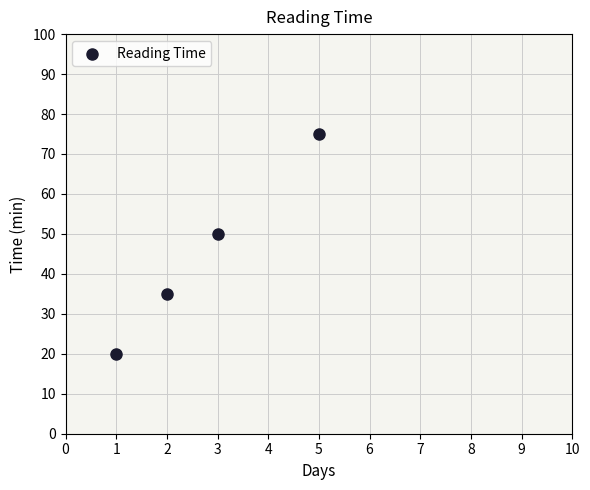

What Y value in the scatter plot is closest to 47?

50